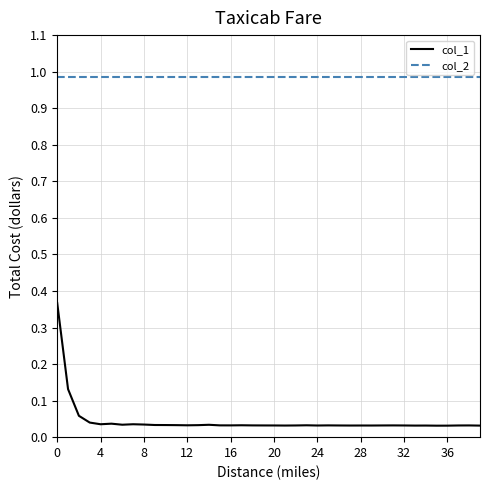

True or false: col_1 and col_2 cross at least once.

False